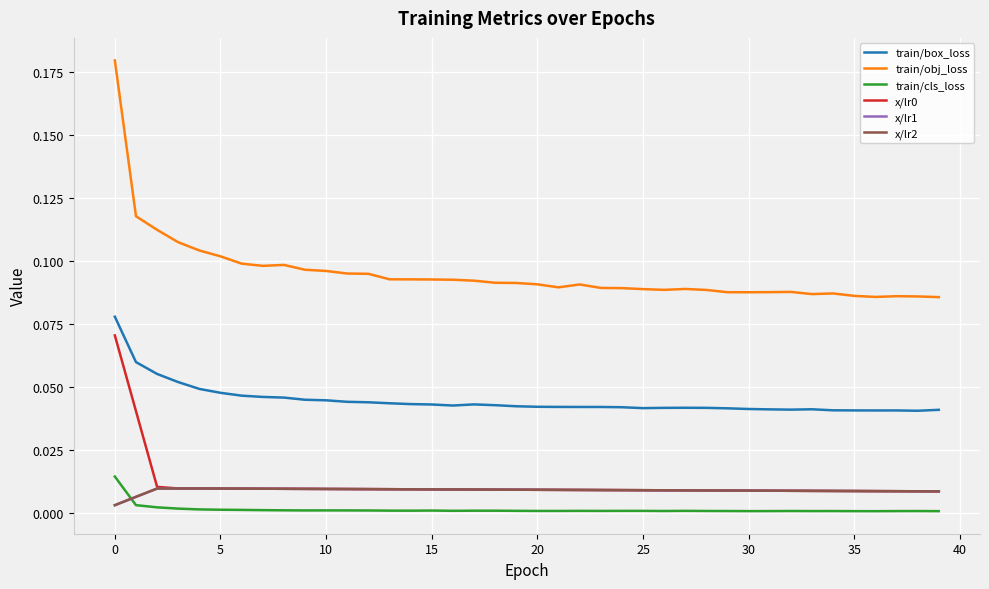

Is this an area chart (filled region under the line)?

No